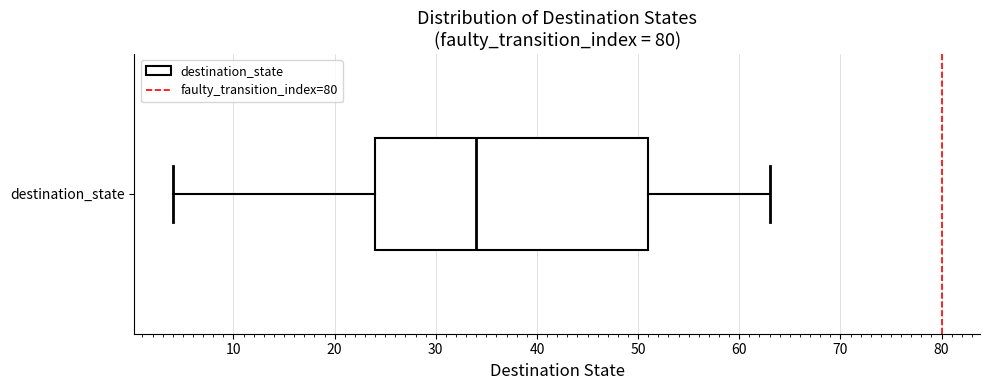

Read this box plot against the x-axis: the position of the median line, the range covered by the box, and the ends of both whiskers. The values are not printed on the chart, so give them approximately, as read against the axis.

median 34, box 24 to 51, whiskers 4 to 63